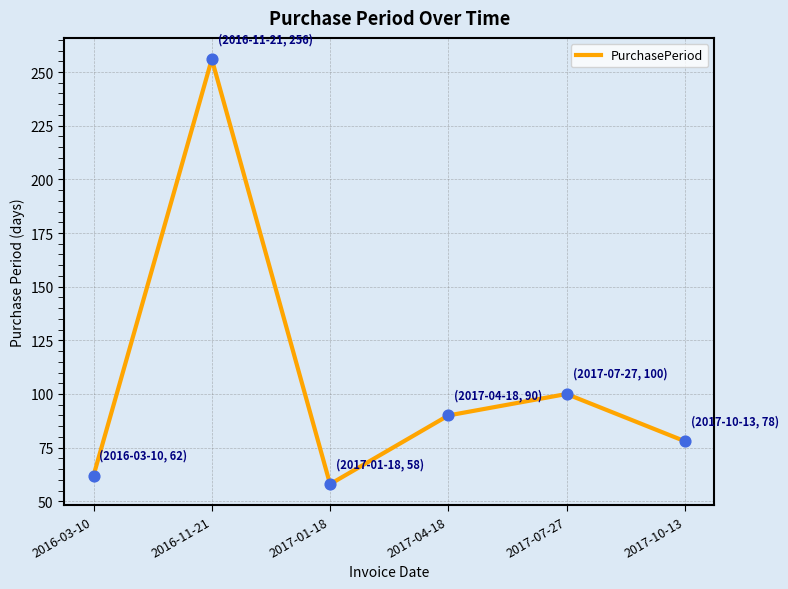

Approximately how many times larger is the value at 2017-01-18 compared to 2017-04-18?

0.6